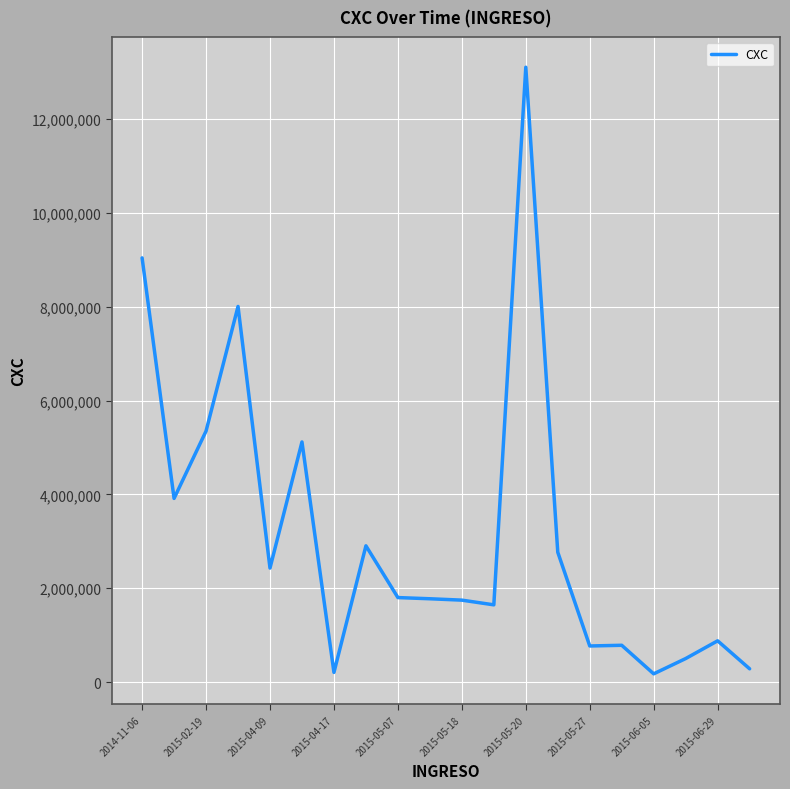

What is the difference between the maximum and minimum values?

12931209